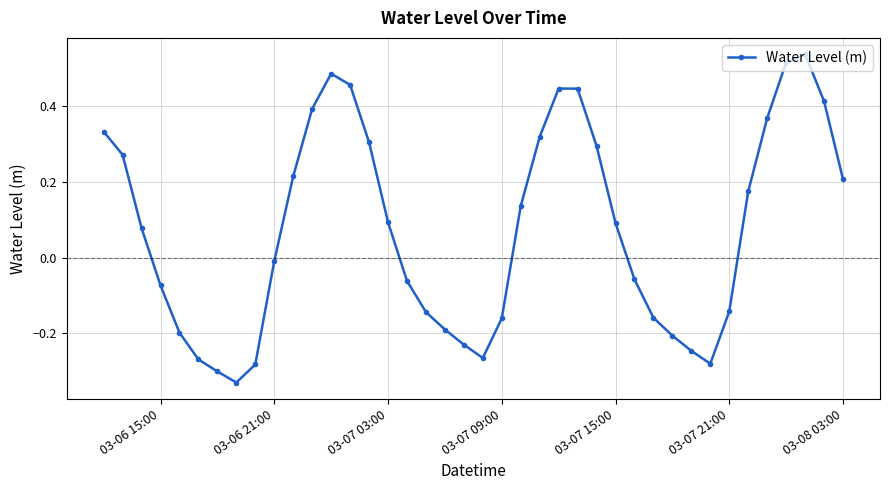

How many interior local peaks (higher than both neighbors) does the data have?

3